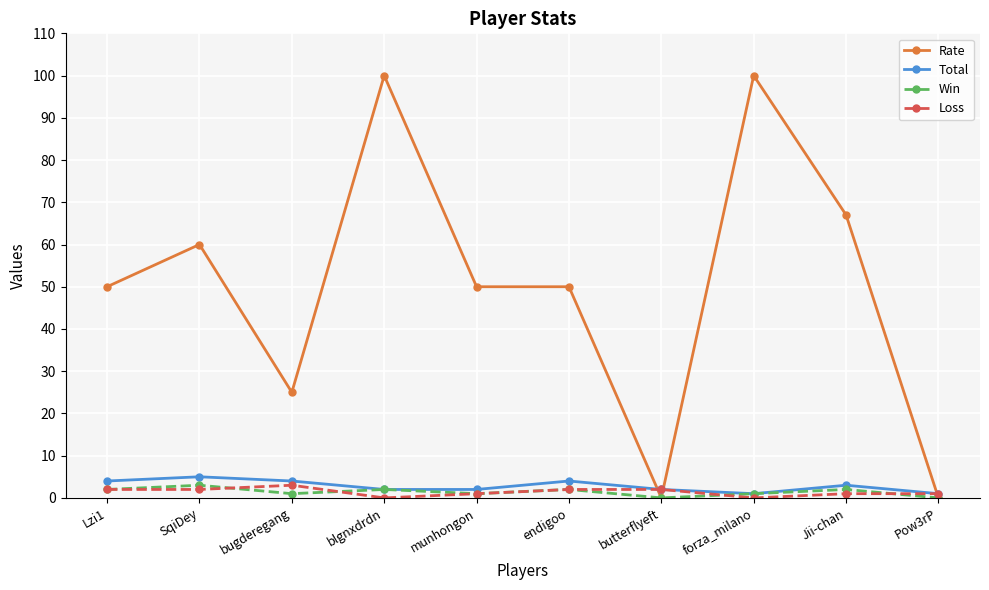

What is the label of the 5th point from the right?

endigoo